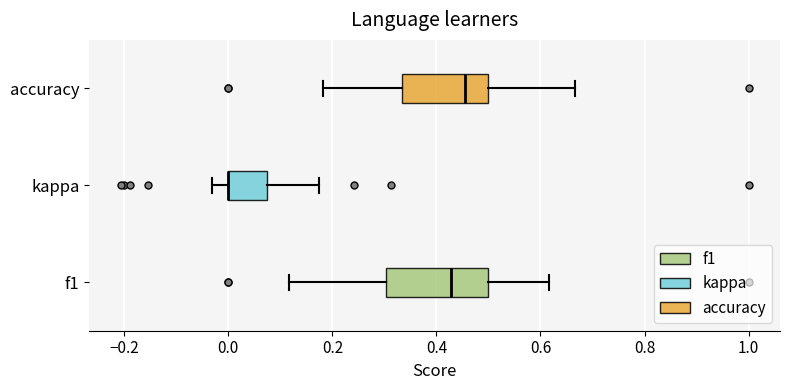

Comparing the boxes themselves (not the whiskers), which one is the widest?

f1